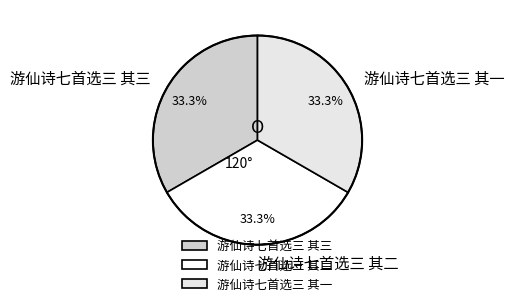

Does 游仙诗七首选三 其二 account for over 50% of the chart?

No